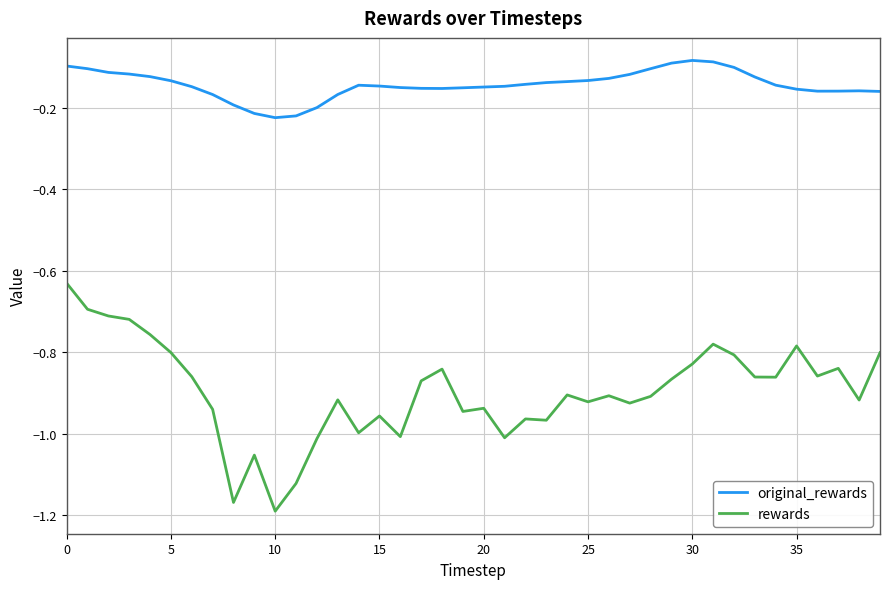

True or false: original_rewards has more than 0 interior local peaks.

True